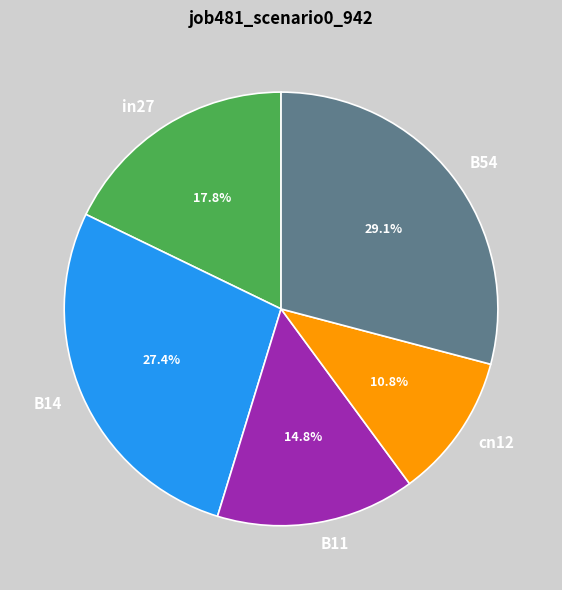

Which slice is the largest?

B54